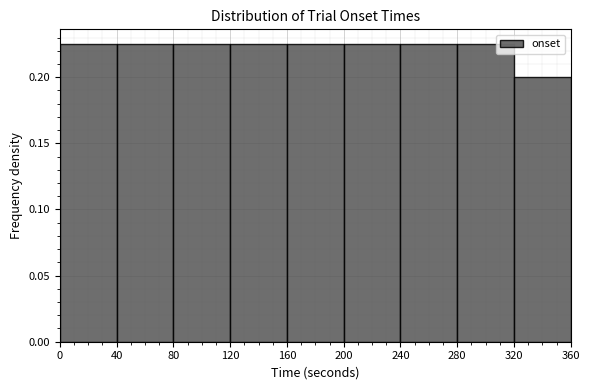

How tall is the bar that spans 200 to 240 on the x-axis? The values are not printed on the chart, so give them approximately, as read against the axis.

0.225